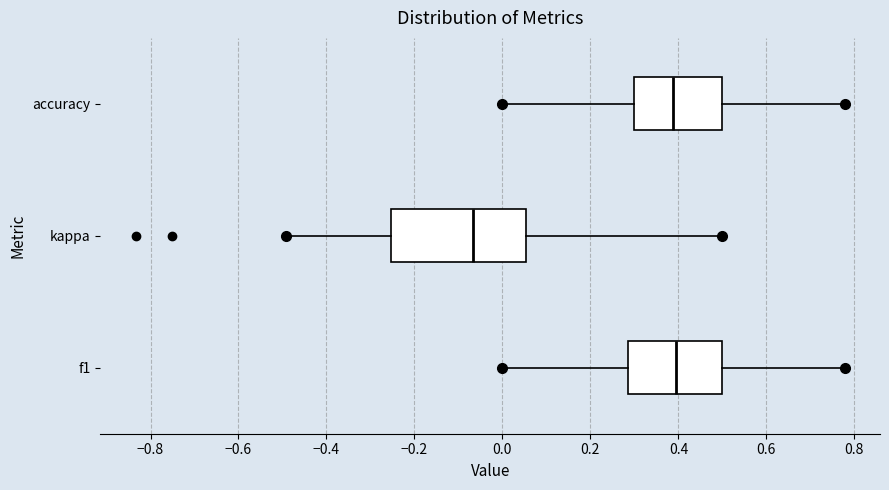

Reading bottom to top, read every box against the x-axis: the position of its median line, the range the box covers, and the ends of its whiskers. The values are not printed on the chart, so give them approximately, as read against the axis.

f1: median 0.40, box 0.28 to 0.50, whiskers 0.00 to 0.78
kappa: median -0.06, box -0.26 to 0.06, whiskers -0.50 to 0.50
accuracy: median 0.38, box 0.30 to 0.50, whiskers 0.00 to 0.78